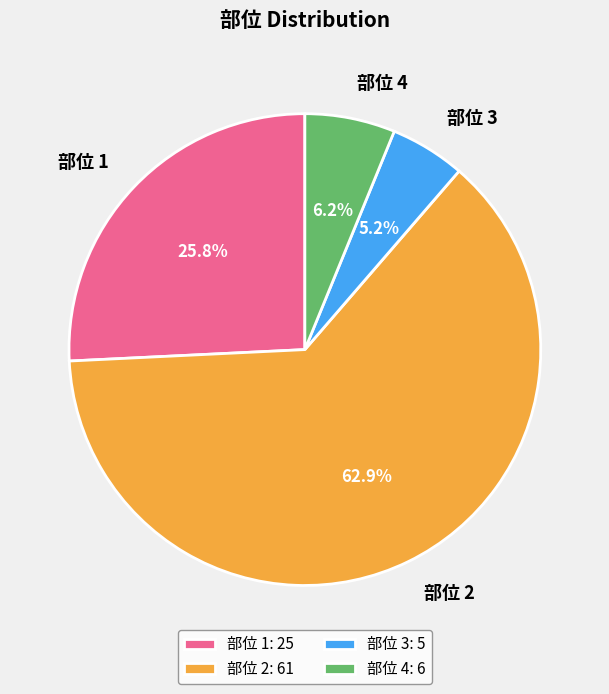

To the nearest percent, what is the average slice percentage?

25%